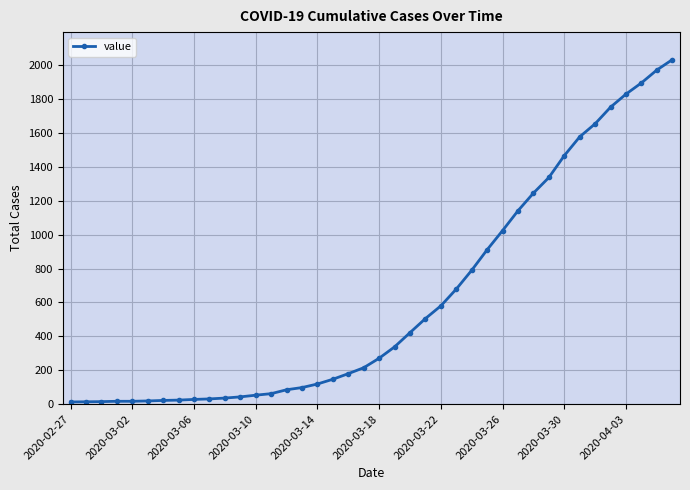

What is the average value?

616